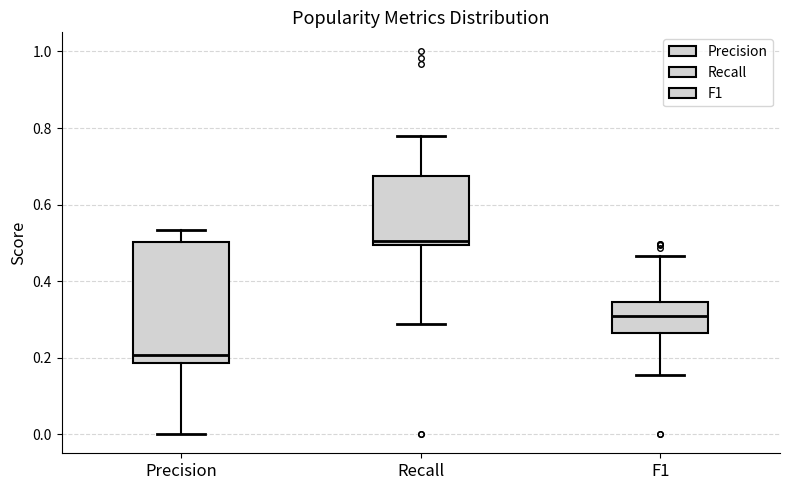

Which box has the lowest median line?

Precision